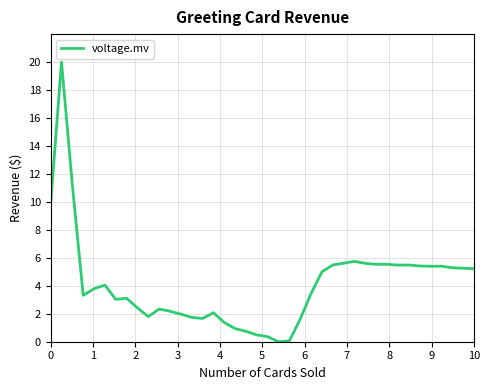

What is the maximum value shown in the chart?

20.0